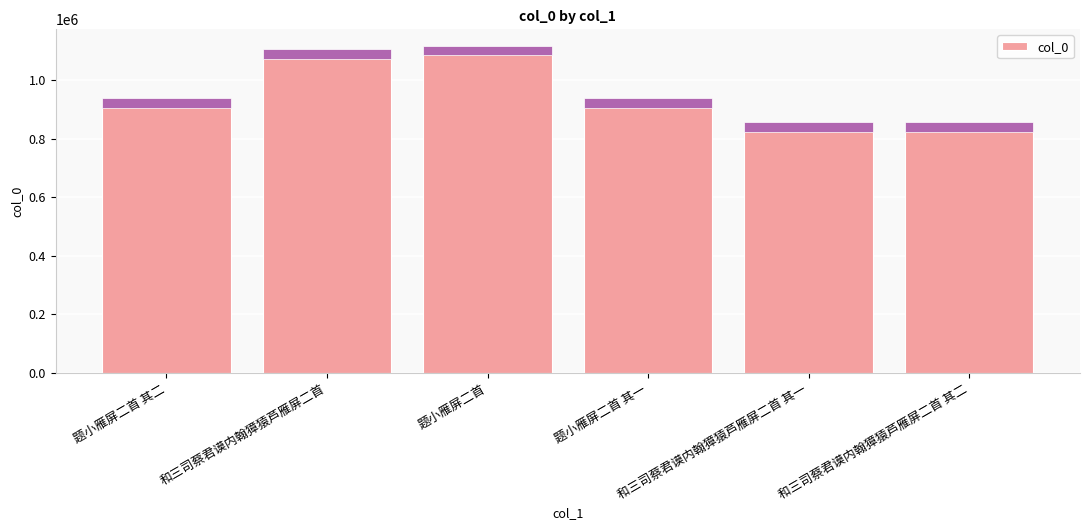

What is the maximum value shown in the chart?

1118998